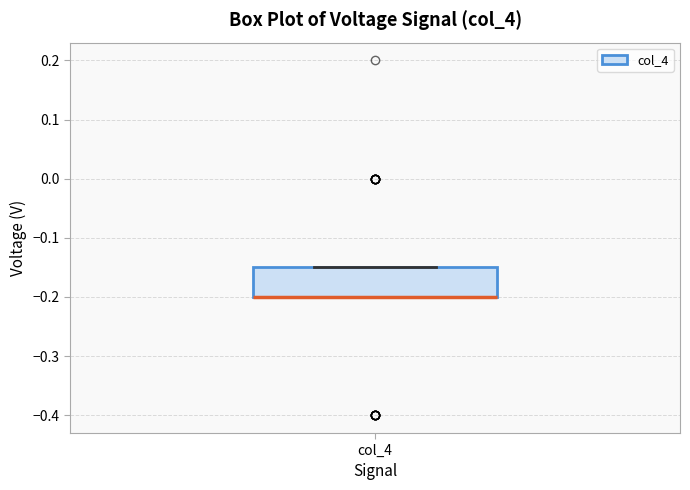

Read this box plot against the y-axis: the position of the median line, the range covered by the box, and the ends of both whiskers. The values are not printed on the chart, so give them approximately, as read against the axis.

median -0.20 (drawn on the box's lower edge), box -0.20 to -0.15, whiskers -0.20 to -0.15